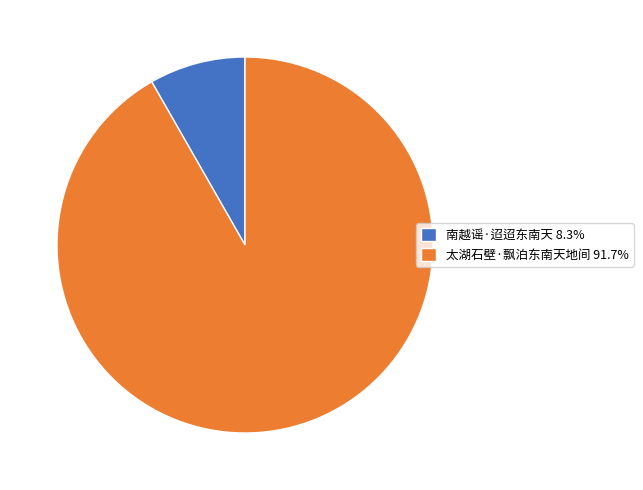

What is the ratio of the value at 南越谣·迢迢东南天 to the value at 太湖石壁·飘泊东南天地间?

0.1